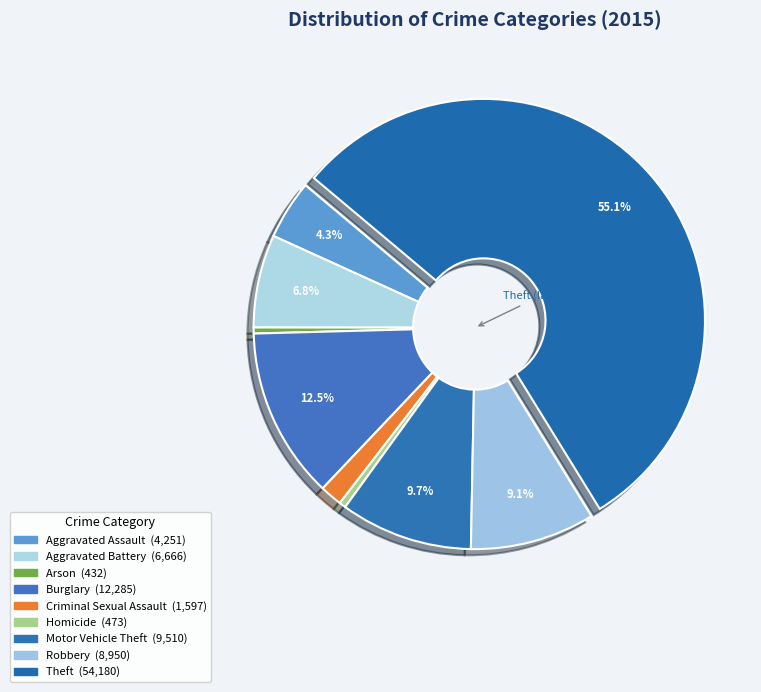

How many segments does this pie chart have?

9